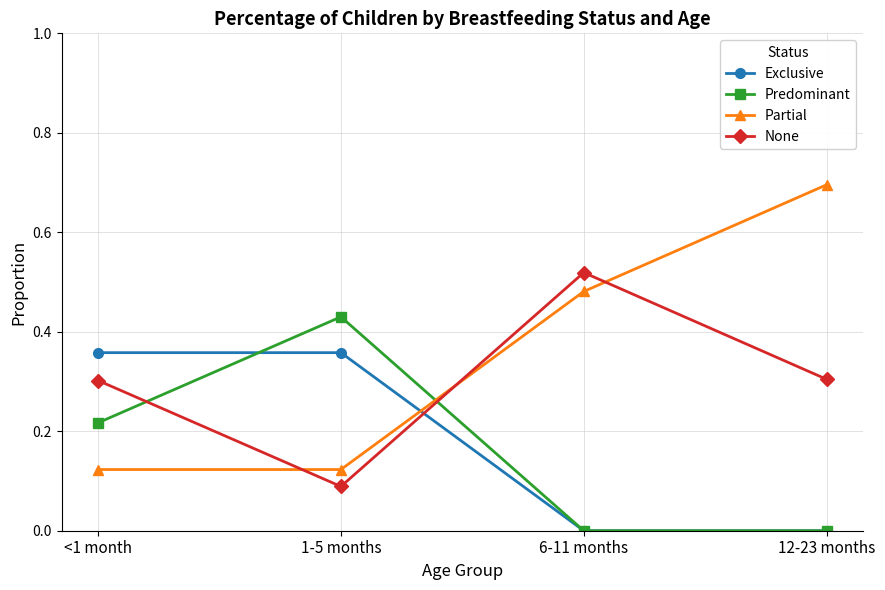

How many categories are shown in the chart?

4